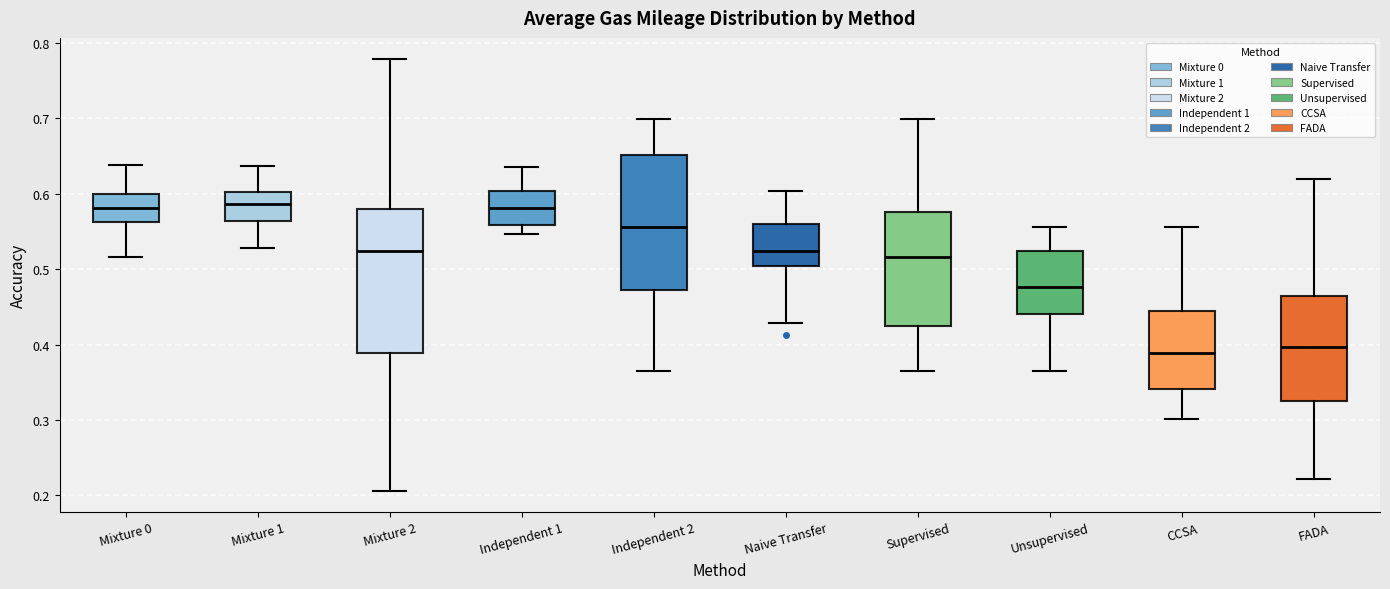

Where does the upper whisker of the box for Independent 1 end on the y-axis? The values are not printed on the chart, so give them approximately, as read against the axis.

0.64